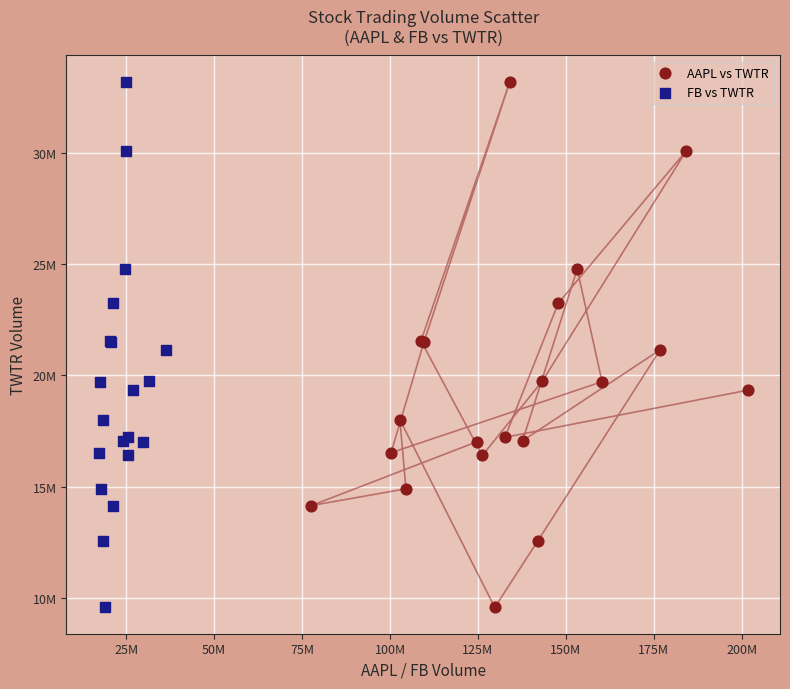

What are all the series names shown in the legend?

AAPL vs TWTR, FB vs TWTR